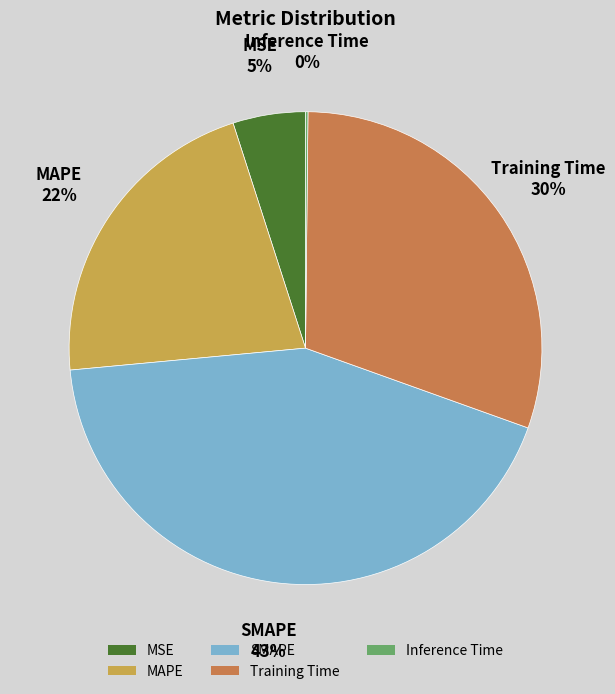

To the nearest percent, what is the difference between the Training Time and SMAPE slice percentages?

13%